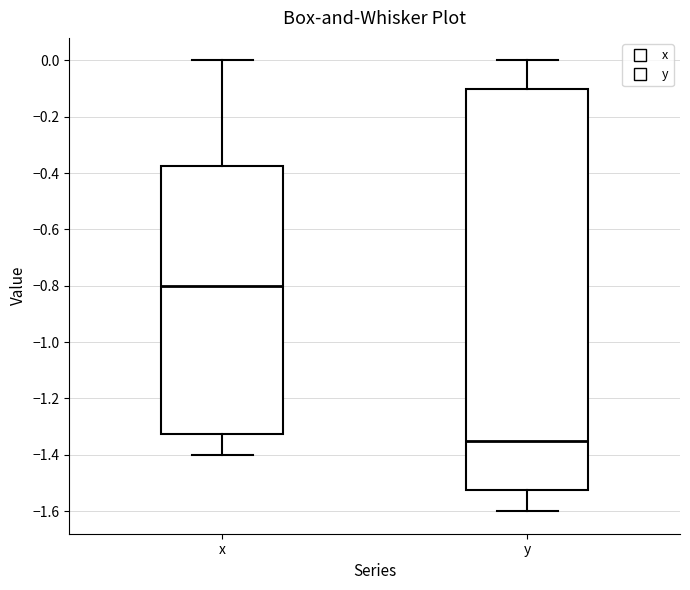

Reading left to right, read every box against the y-axis: the position of its median line, the range the box covers, and the ends of its whiskers. The values are not printed on the chart, so give them approximately, as read against the axis.

x: median -0.80, box -1.32 to -0.38, whiskers -1.40 to 0.00
y: median -1.34, box -1.52 to -0.10, whiskers -1.60 to 0.00